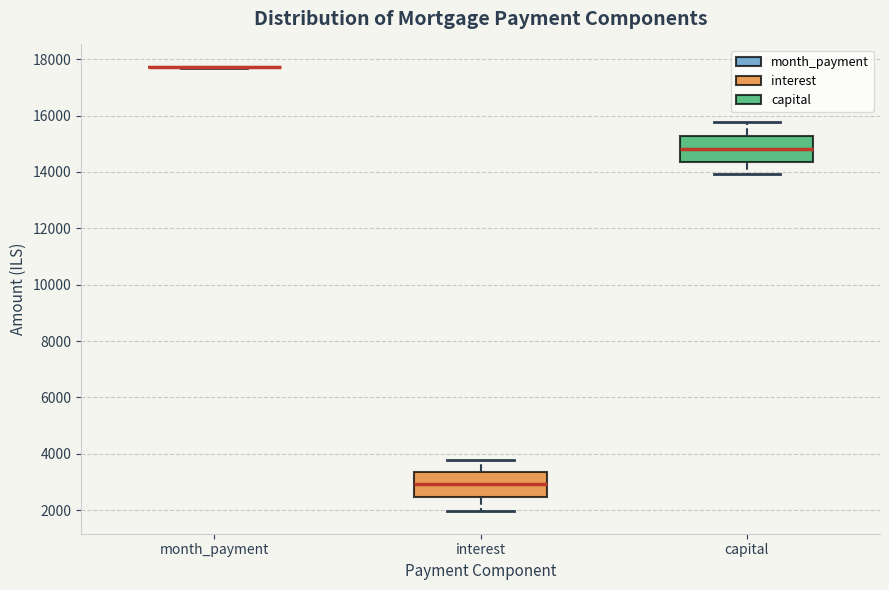

Reading left to right, transcribe this box plot: for each box, give where its median line is, the range the box spans, and where its two whiskers end, as read against the y-axis. The values are not printed on the chart, so give them approximately, as read against the axis.

month_payment: box collapsed to a line at 17800, whiskers 17600 to 17800
interest: median 3000, box 2400 to 3400, whiskers 2000 to 3800
capital: median 14800, box 14400 to 15200, whiskers 14000 to 15800